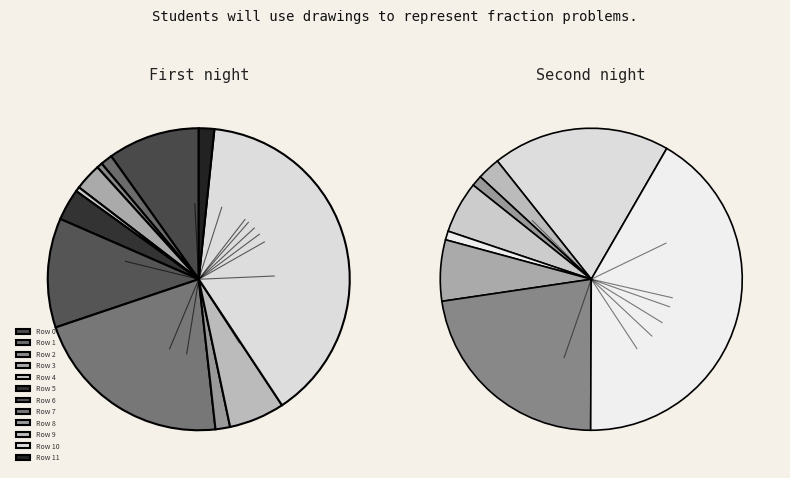

Is Row 7 the majority of the pie?

No